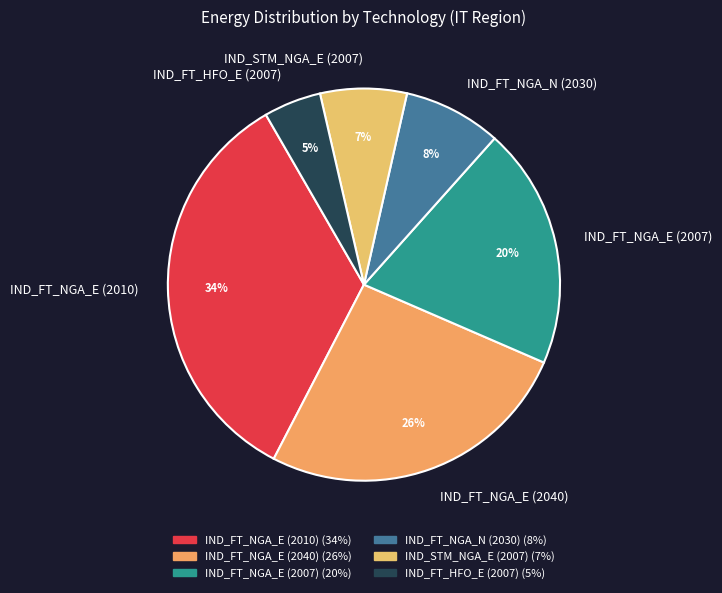

To the nearest percent, what is the difference between the largest and smallest slice percentages?

29%